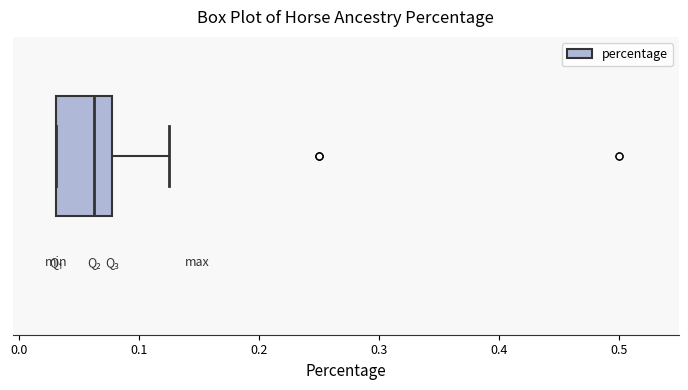

Transcribe this box plot: give where the median line is, the range the box spans, and where the two whiskers end, as read against the x-axis. The values are not printed on the chart, so give them approximately, as read against the axis.

median 0.06, box 0.03 to 0.08, whiskers 0.03 to 0.13